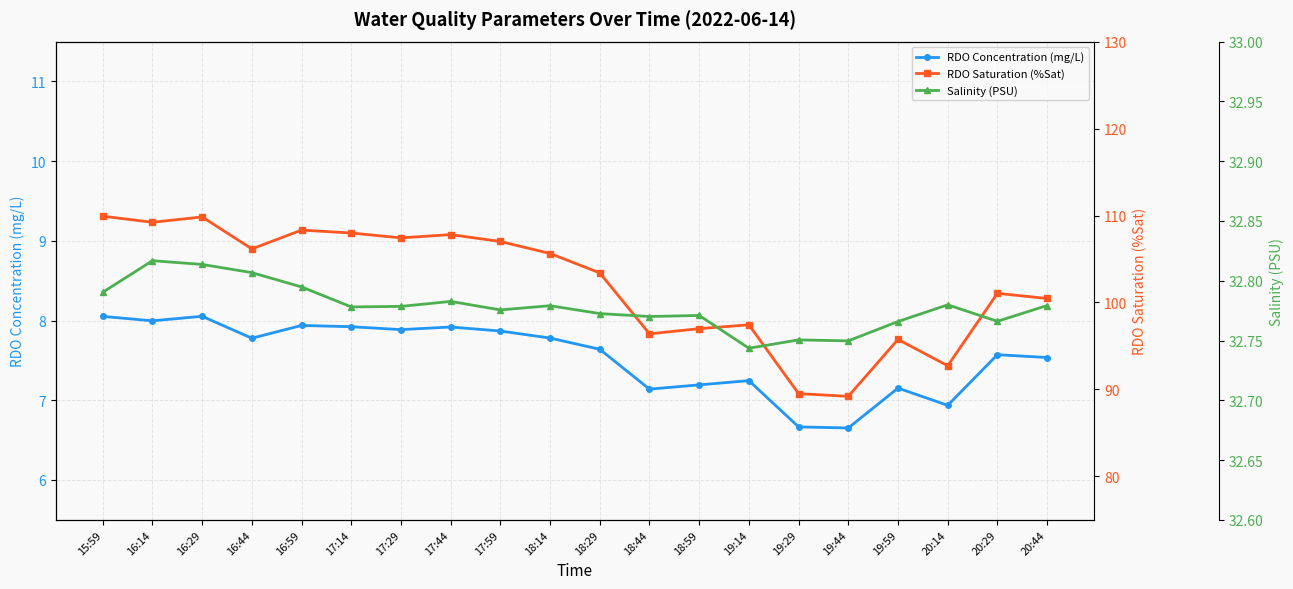

At 18:29, list the series in order from largest to smallest.

RDO Saturation (%Sat), Salinity (PSU), RDO Concentration (mg/L)